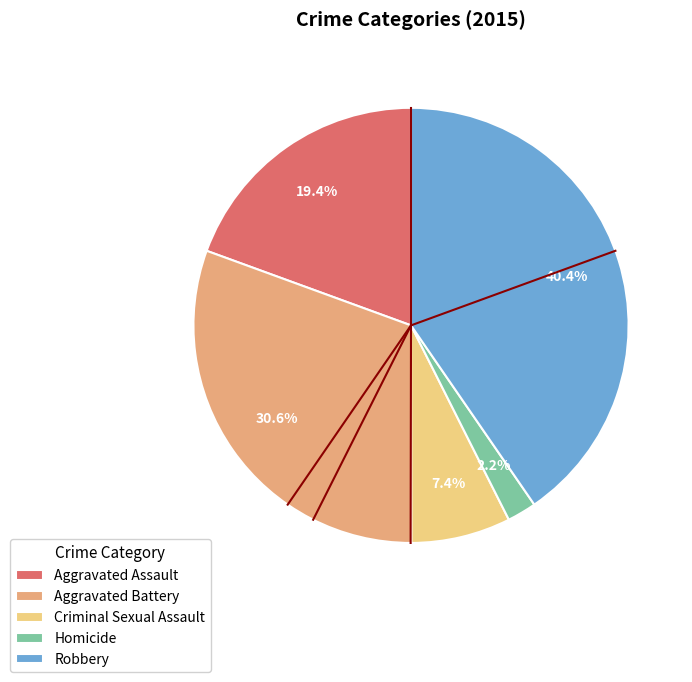

What is the smallest slice in the pie chart?

Homicide